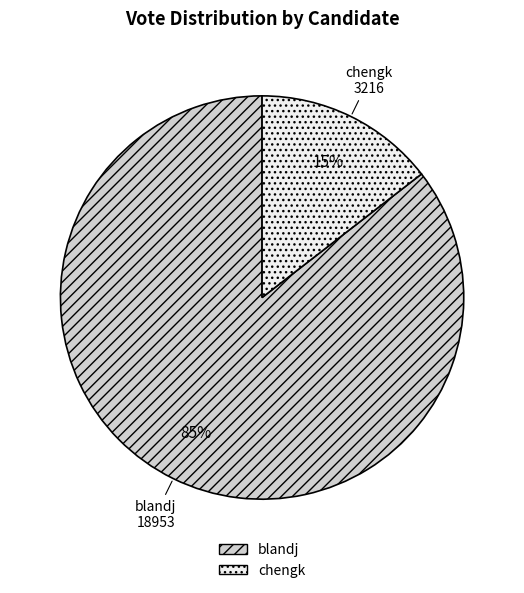

What percentage is the blandj slice, to the nearest percent?

85%